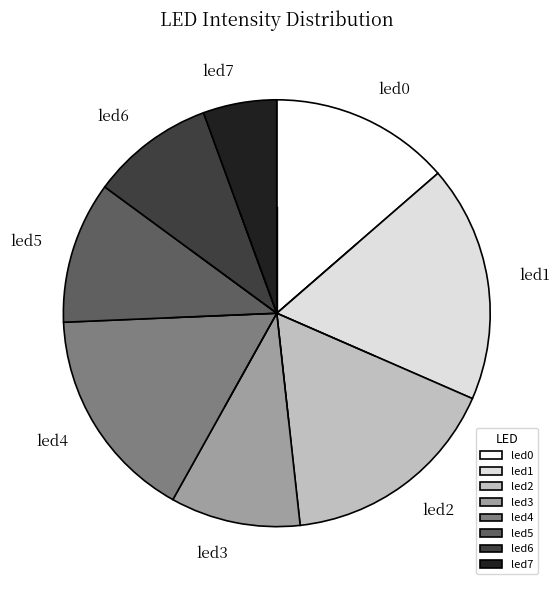

How many segments does this pie chart have?

8